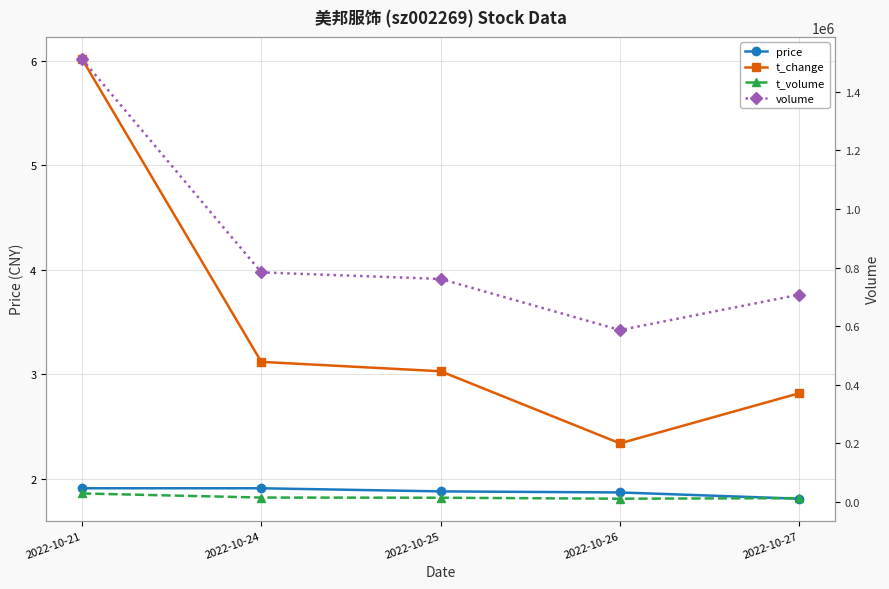

Which category has the lowest value in the t_volume series?

2022-10-26